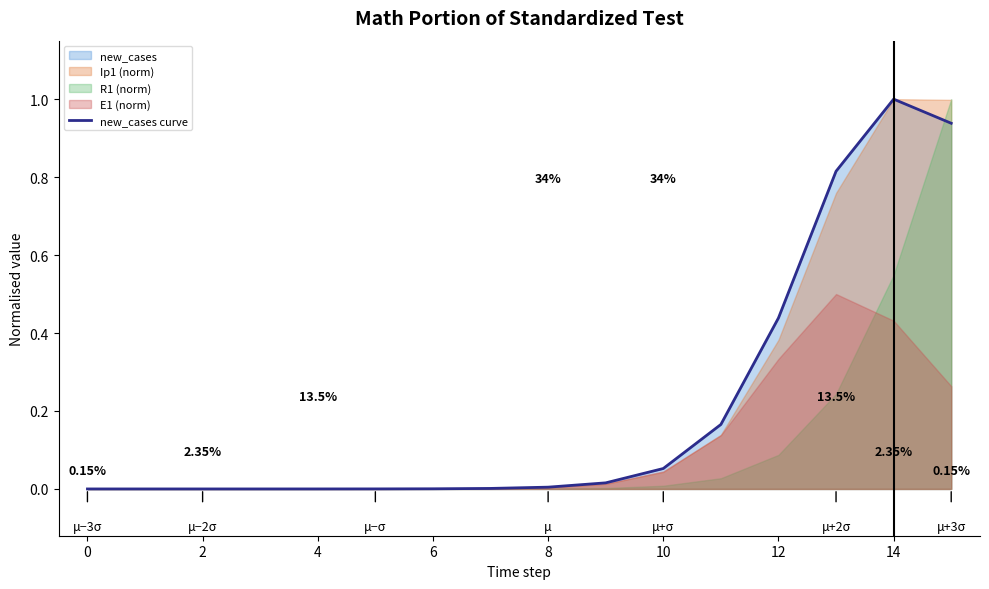

True or false: the data has more than 0 interior local peaks.

True